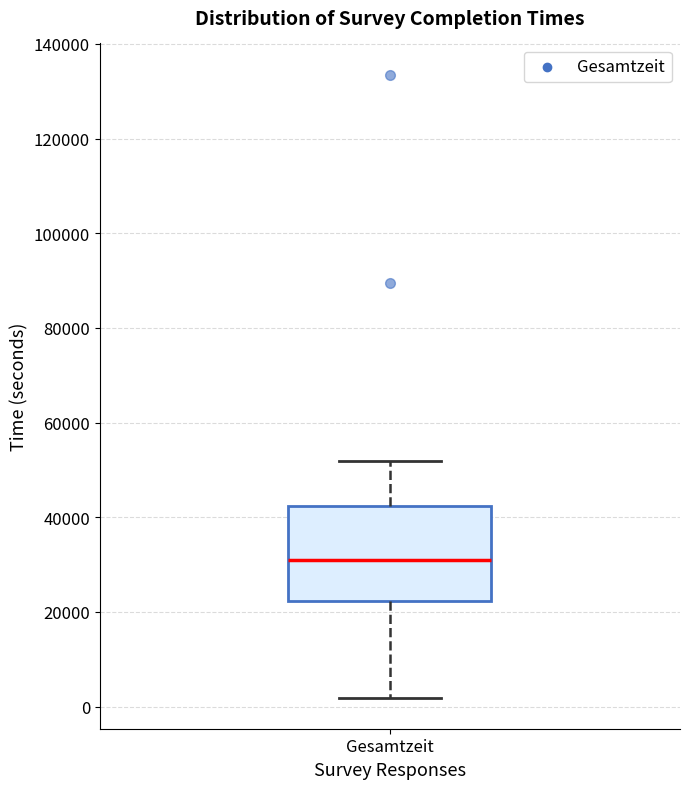

Where does the lower whisker of the box for Gesamtzeit end on the y-axis? The values are not printed on the chart, so give them approximately, as read against the axis.

2000